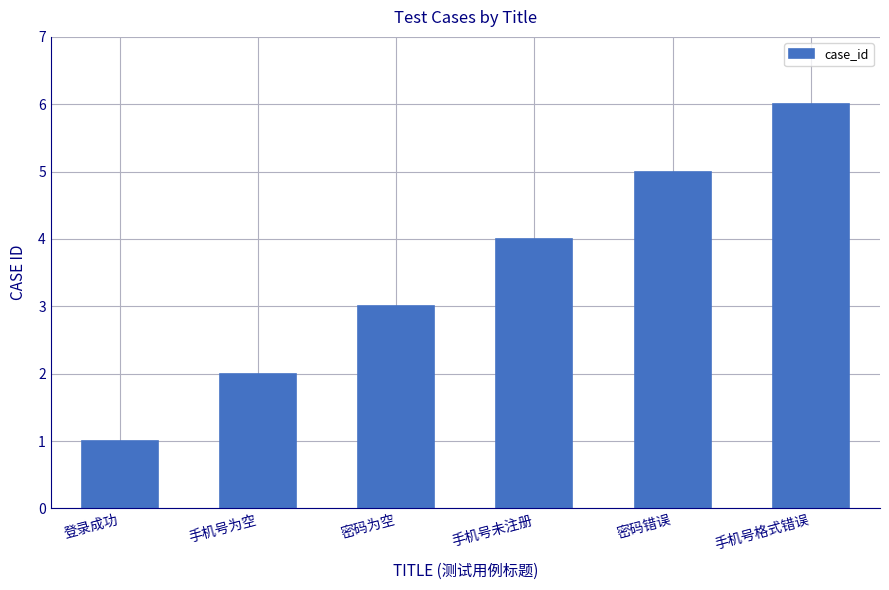

At which category does the chart reach its minimum across all series?

登录成功